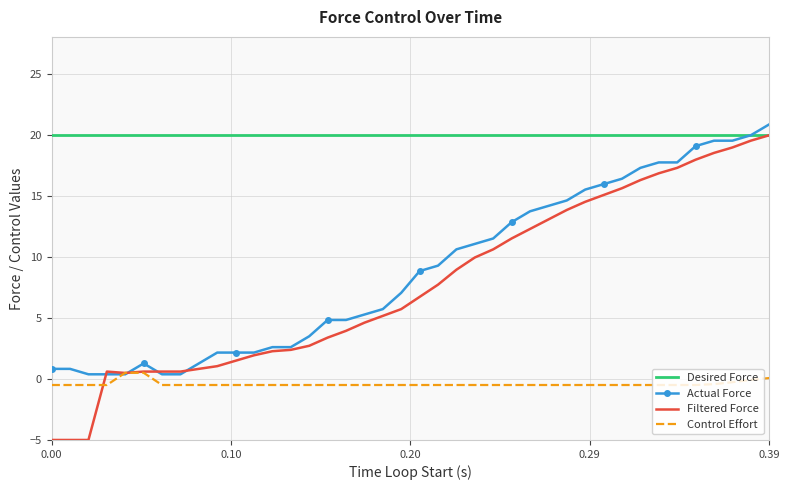

What is the difference between the maximum and minimum values in the Actual Force series?

20.5